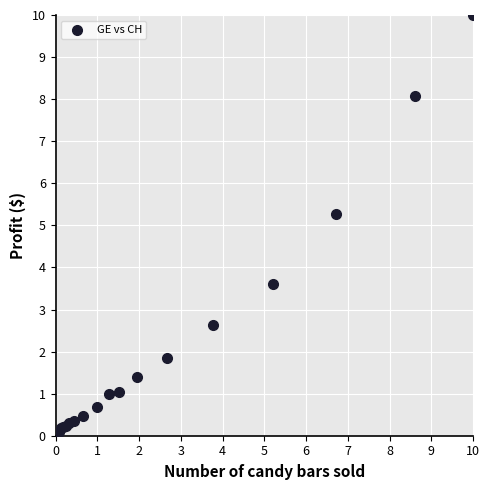

What Y value in the scatter plot is closest to 5?

5.3